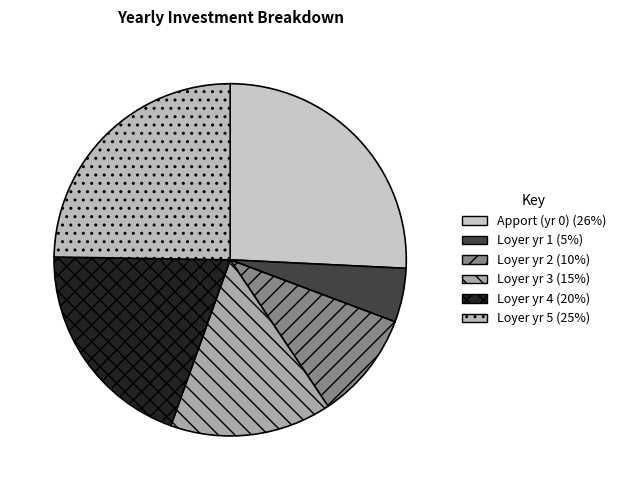

Count the number of slices in the pie.

6